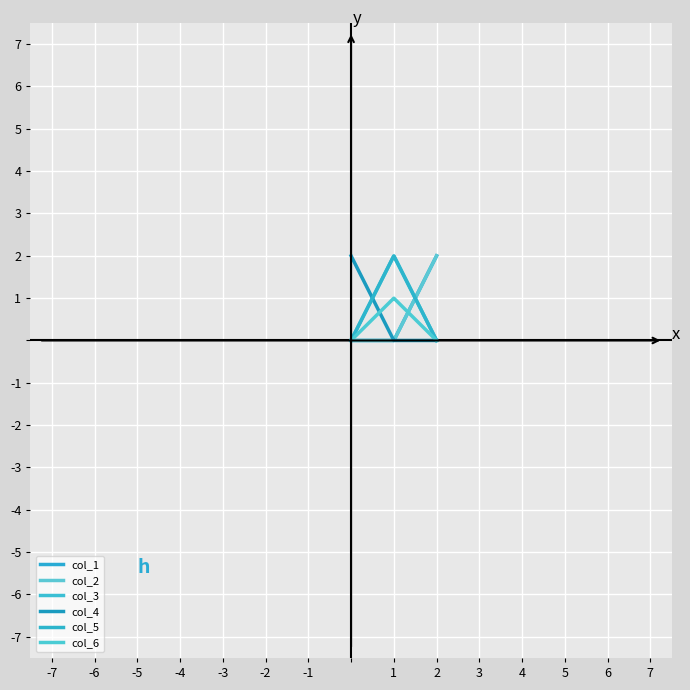

List the labels in order of col_2 value, largest first.

2, 0, 1